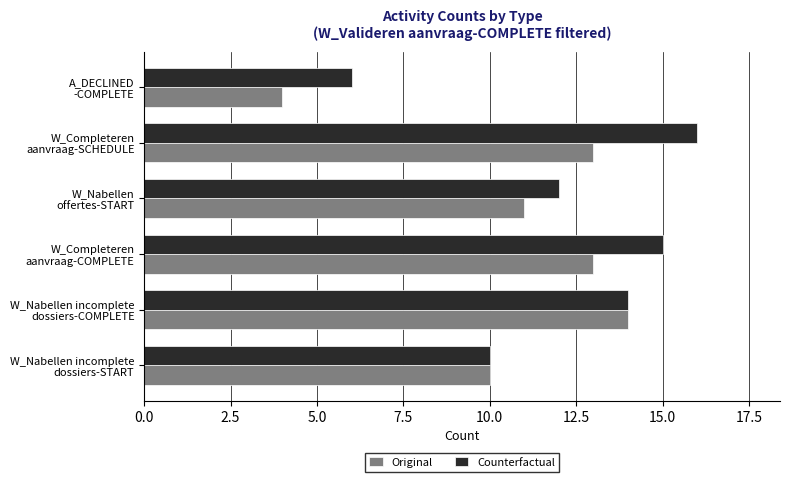

Rank the series by their average value, from lowest to highest.

Original, Counterfactual